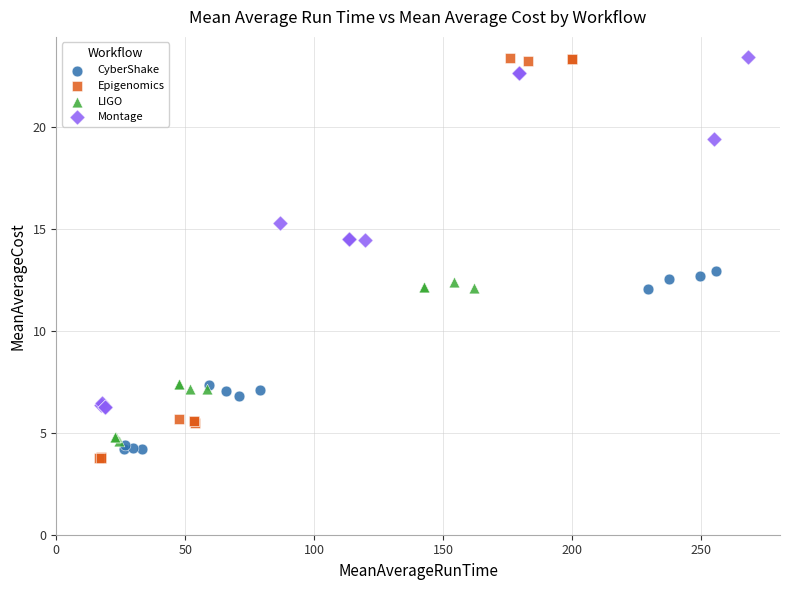

Which series has the largest Y range (max minus min)?

Epigenomics